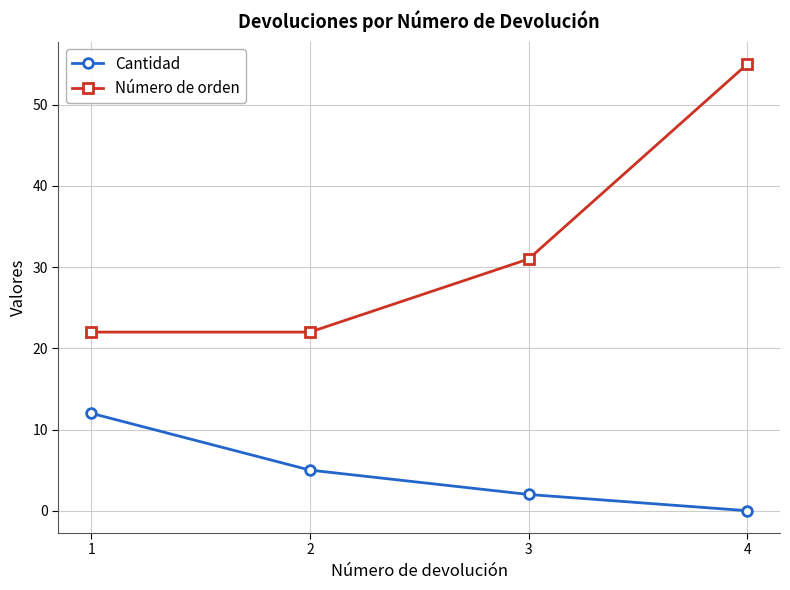

At 4, list the series in order from largest to smallest.

Número de orden, Cantidad